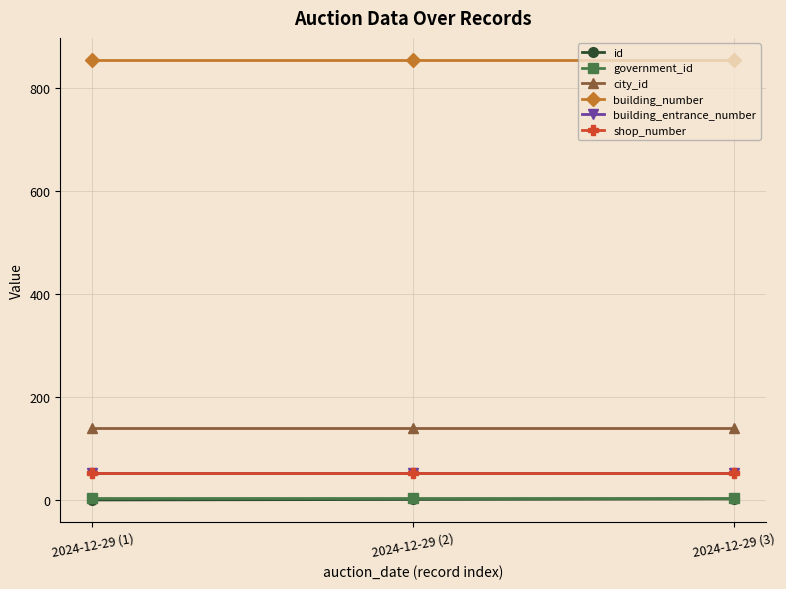

At which category is the sum across all series the highest?

2024-12-29 (3)